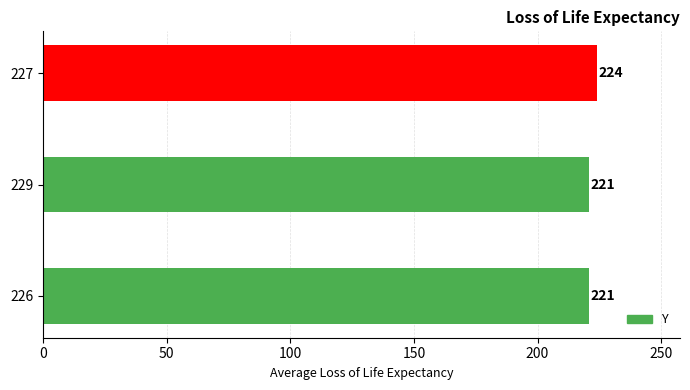

Does the chart contain stacked bars?

No